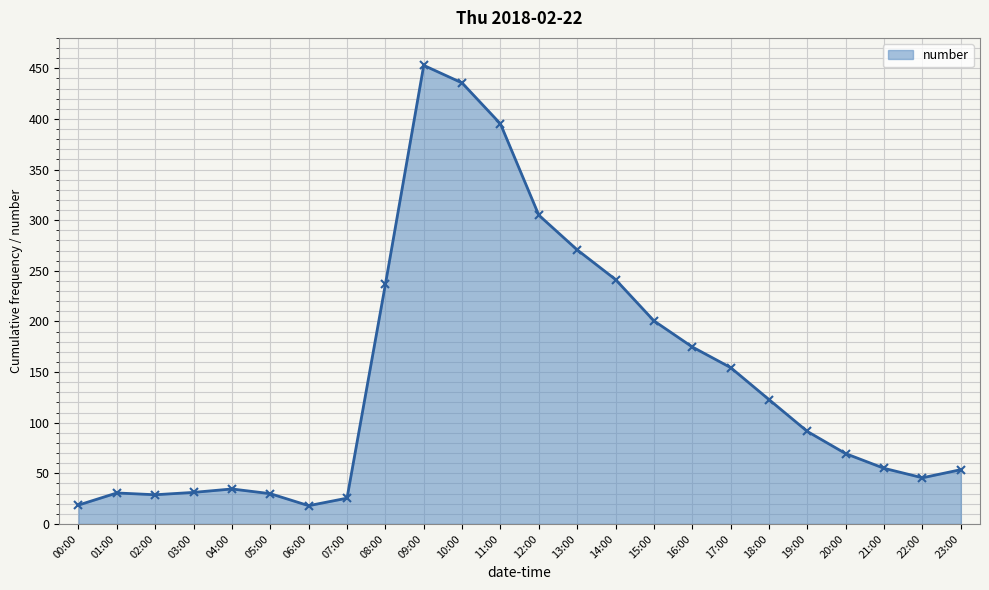

What is the difference between the values at 00:00 and 01:00?

12.0